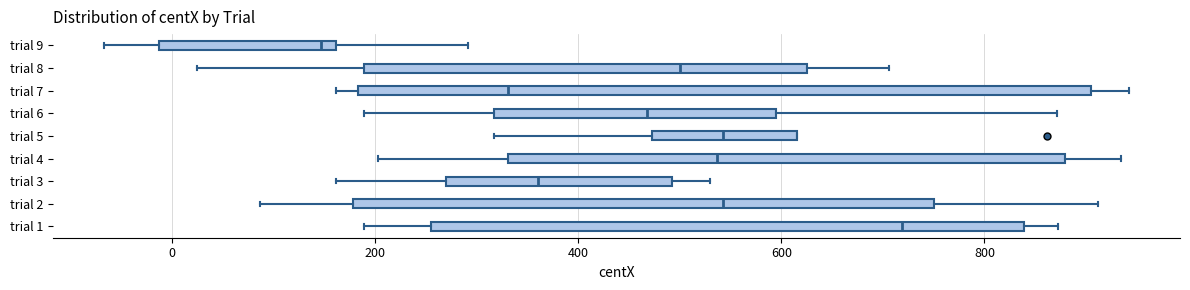

Which box's median line is the furthest to the left?

trial 9